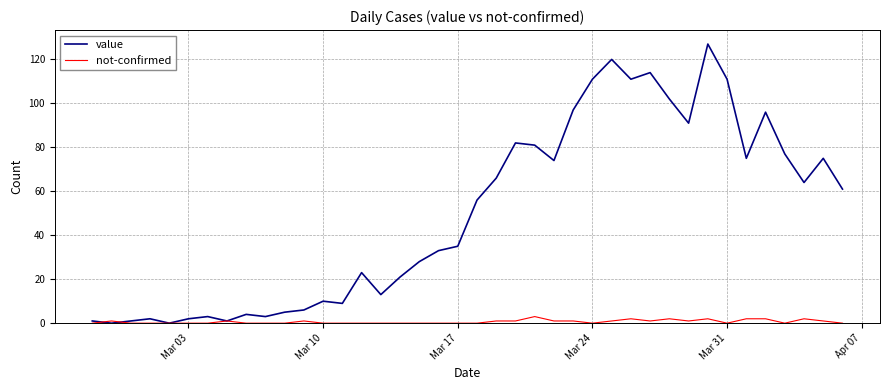

Which series has the largest range (max minus min)?

value